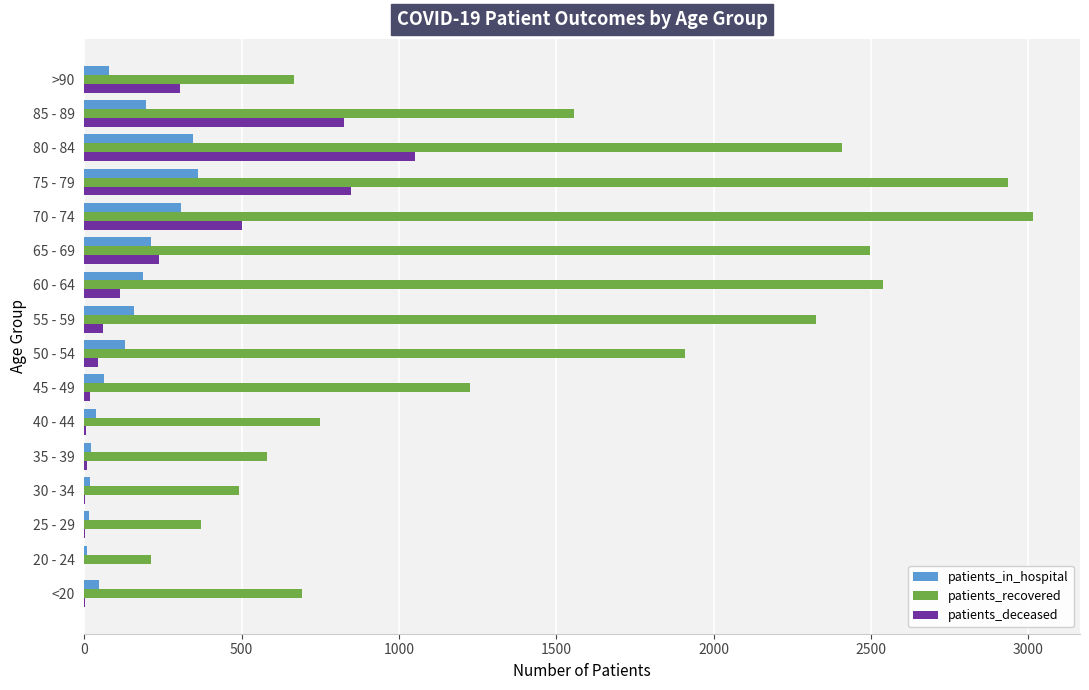

Which category has the highest value across all series?

70 - 74